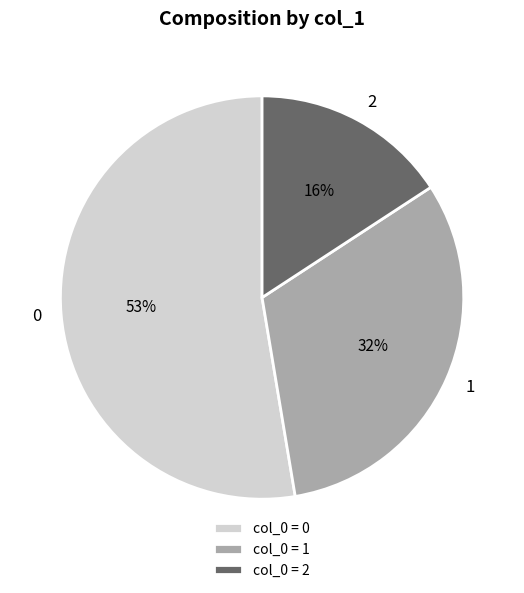

To the nearest percent, what is the difference between the largest and smallest slice percentages?

37%